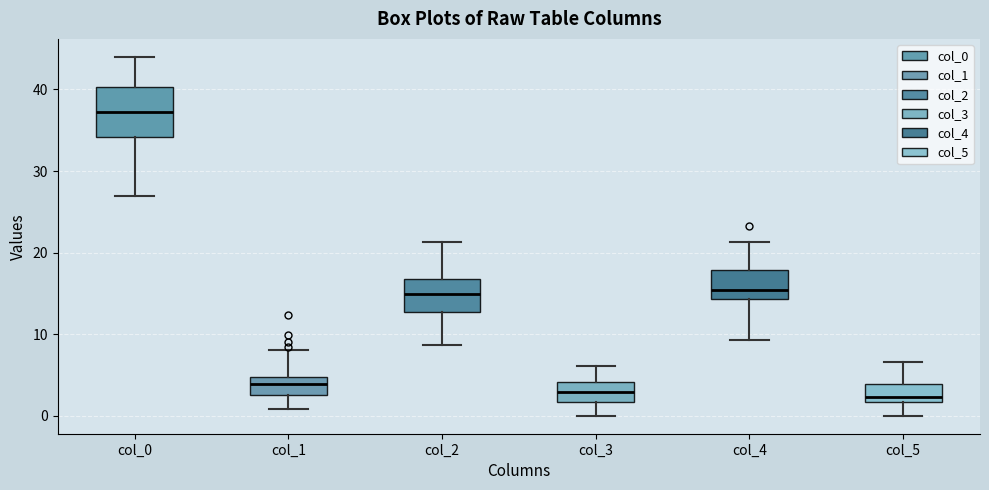

Which box has the highest median line?

col_0